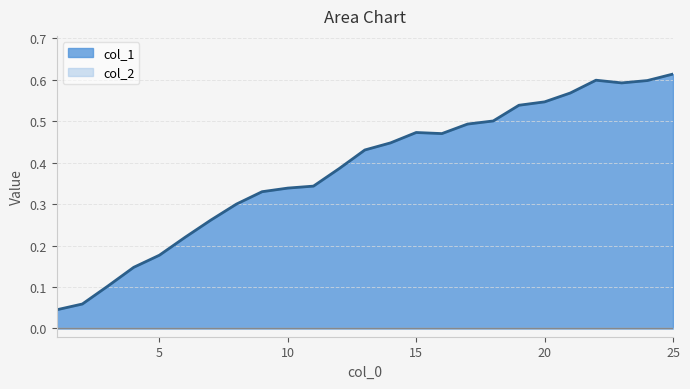

The value at 12 is 0.4. True or false?

True